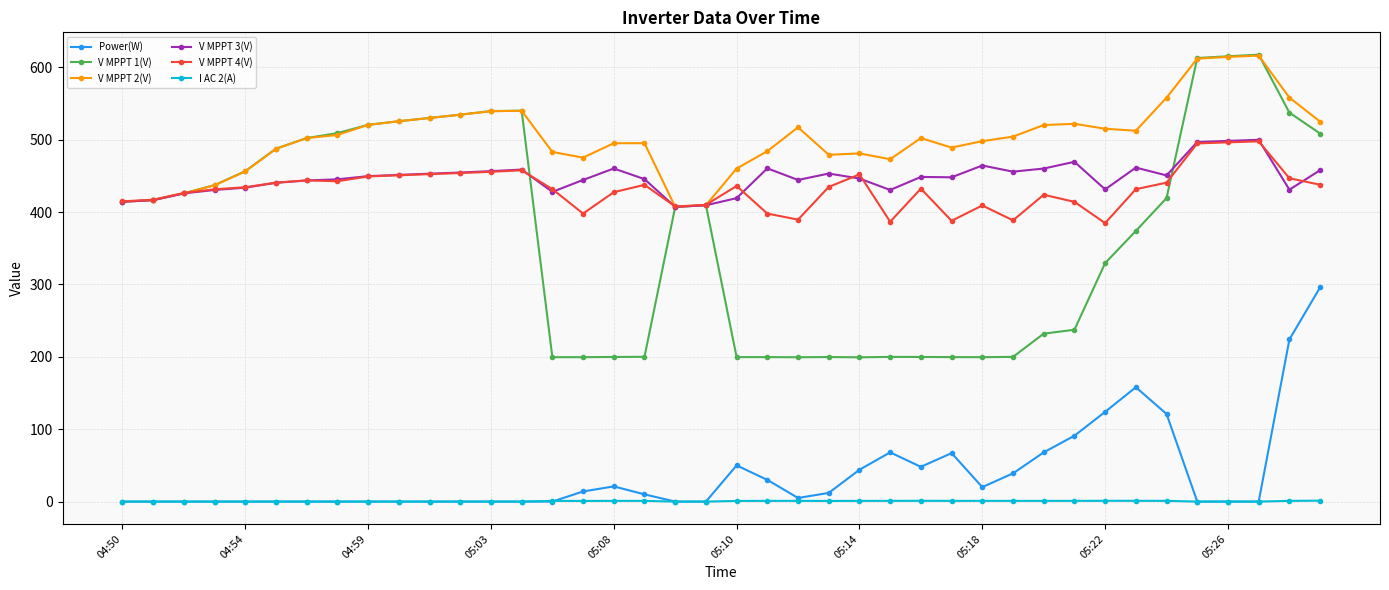

What is the lowest value of the V MPPT 1(V) series?

199.3